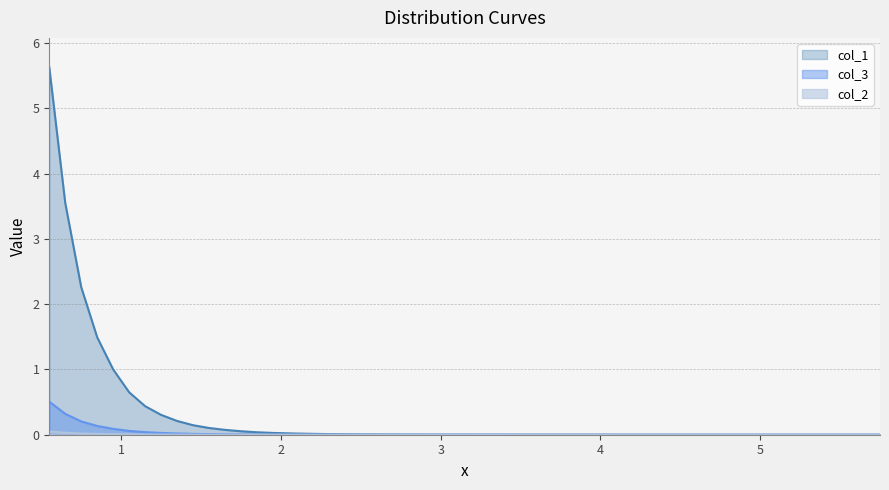

At how many categories does at least one series exceed 4?

1